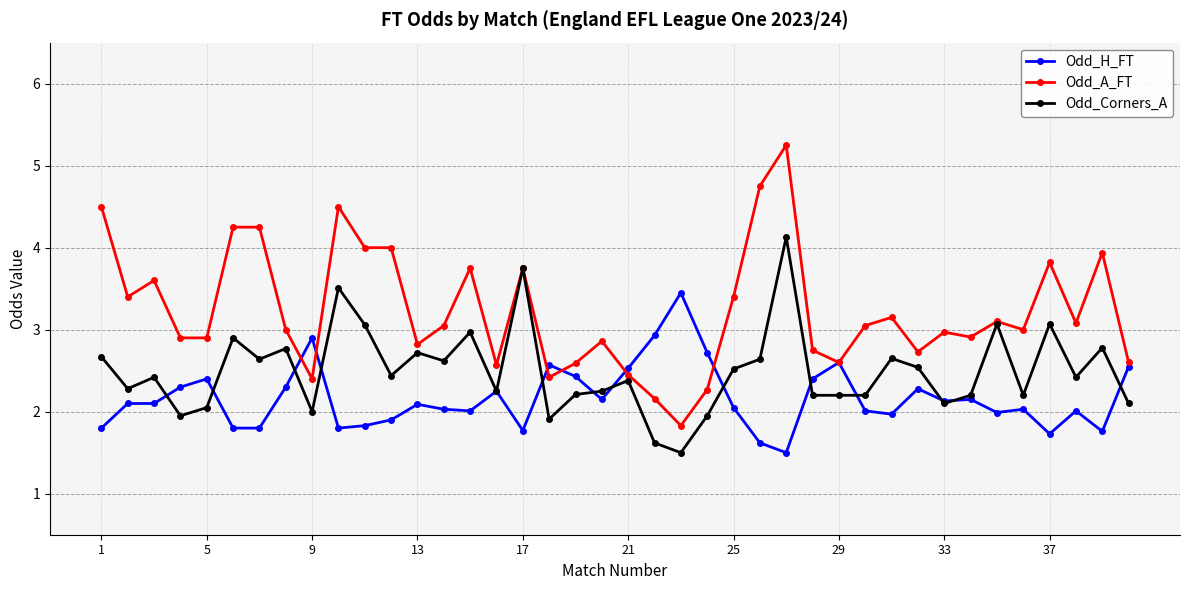

What is the value of the Odd_H_FT point at the 2nd from the left?

2.1